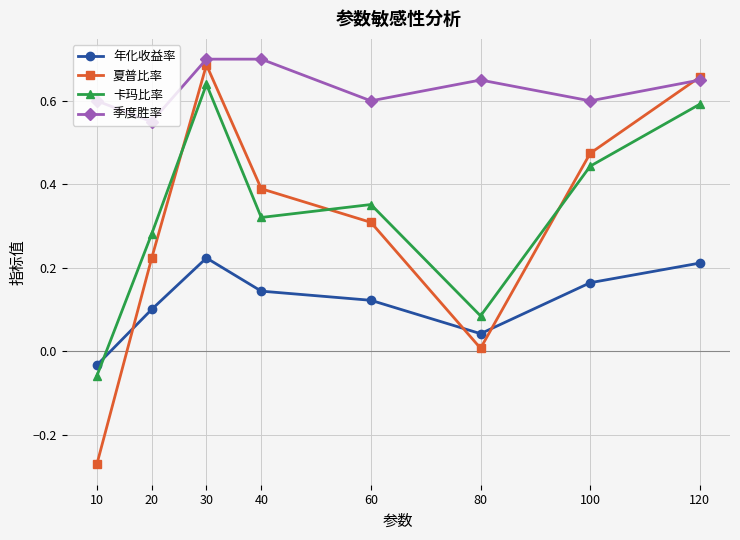

How many lines are shown in the chart?

4